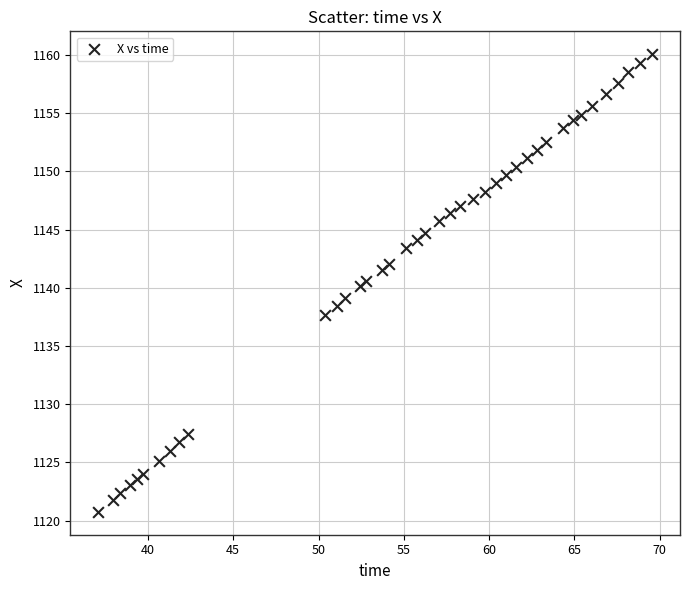

What is the range of X values (max minus min)?

32.5